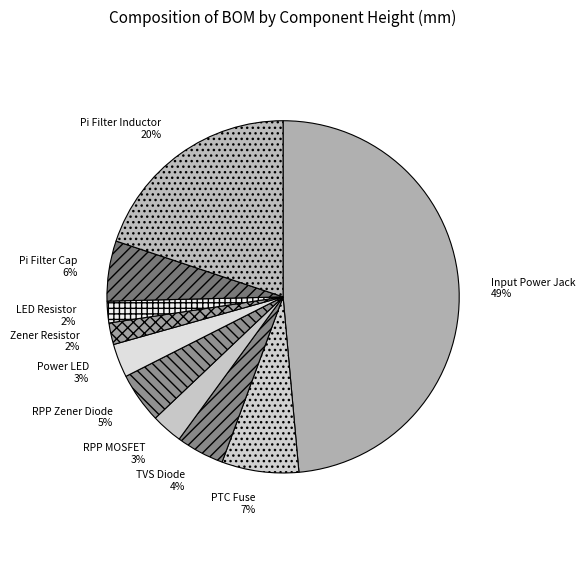

Is there any slice that represents more than half of the pie?

No